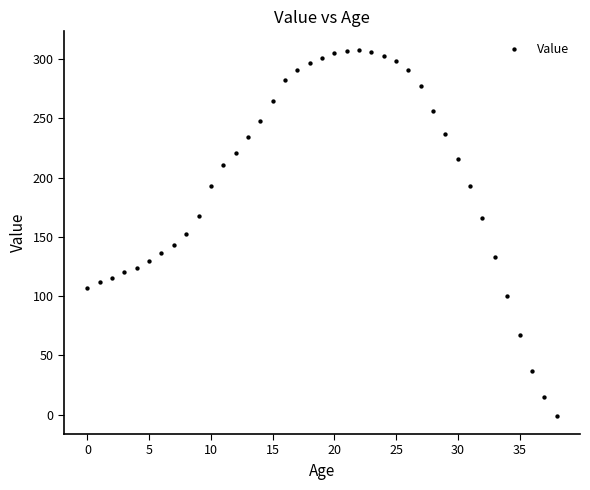

What is the range of Y values (max minus min)?

309